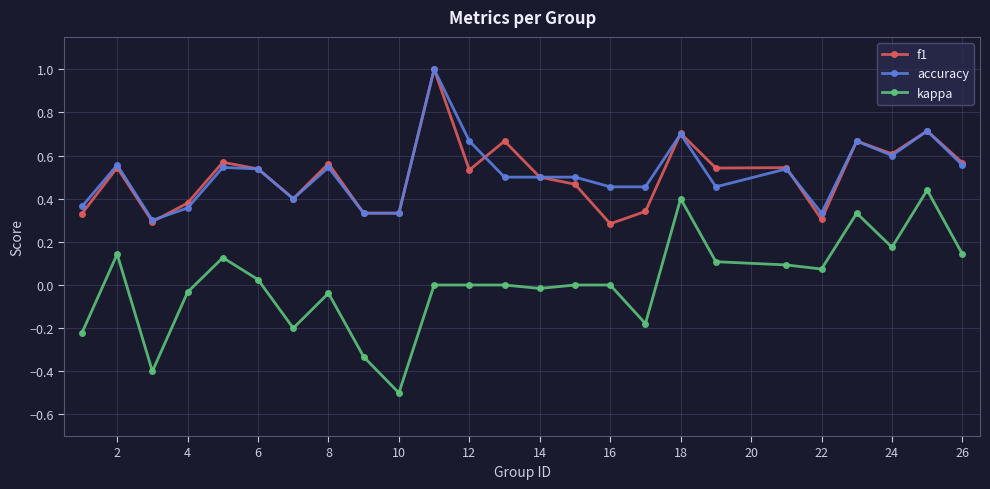

How many distinct data groups are displayed?

3